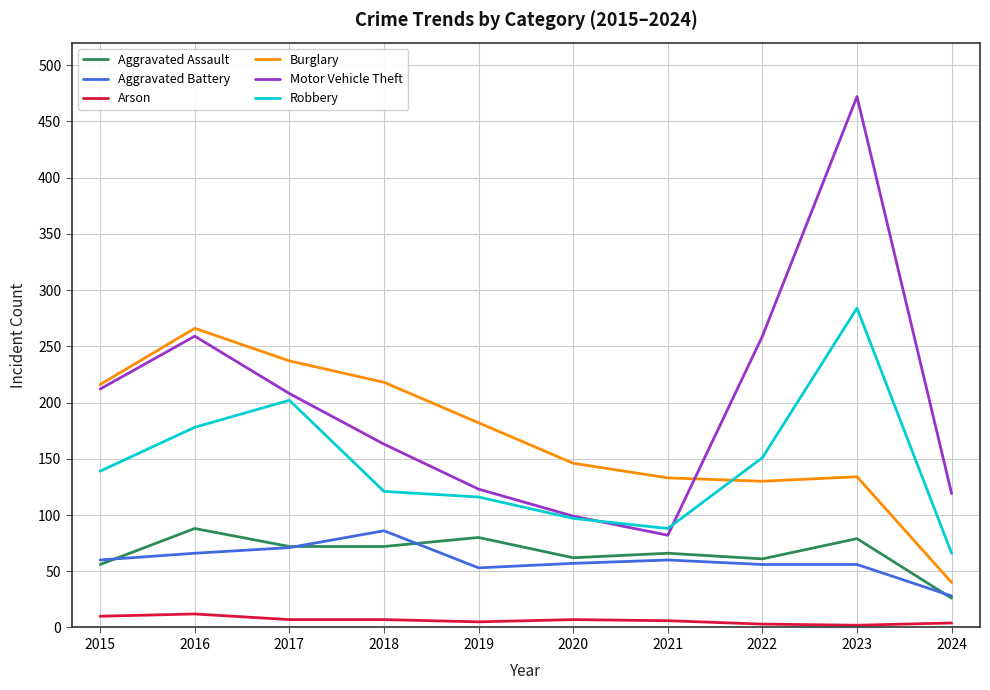

True or false: Arson and Aggravated Battery cross at least once.

False